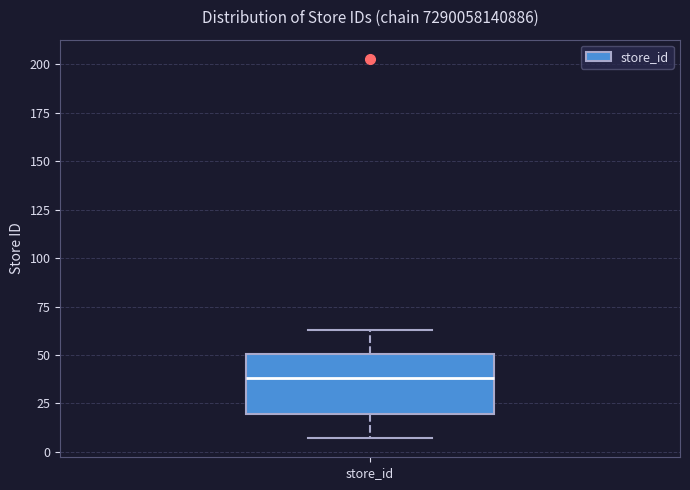

Transcribe this box plot: give where the median line is, the range the box spans, and where the two whiskers end, as read against the y-axis. The values are not printed on the chart, so give them approximately, as read against the axis.

median 40, box 20 to 50, whiskers 5 to 65